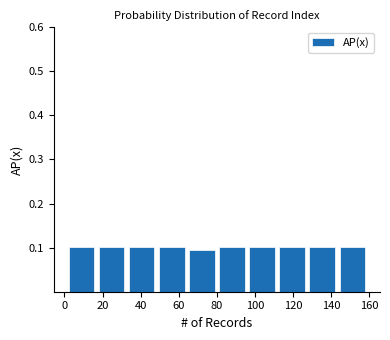

What is the height of the bar covering 64.2 to 80.0 on the x-axis? Neither the bar edges nor the heights are printed on the chart, so give them approximately, as read against the axes.

0.09